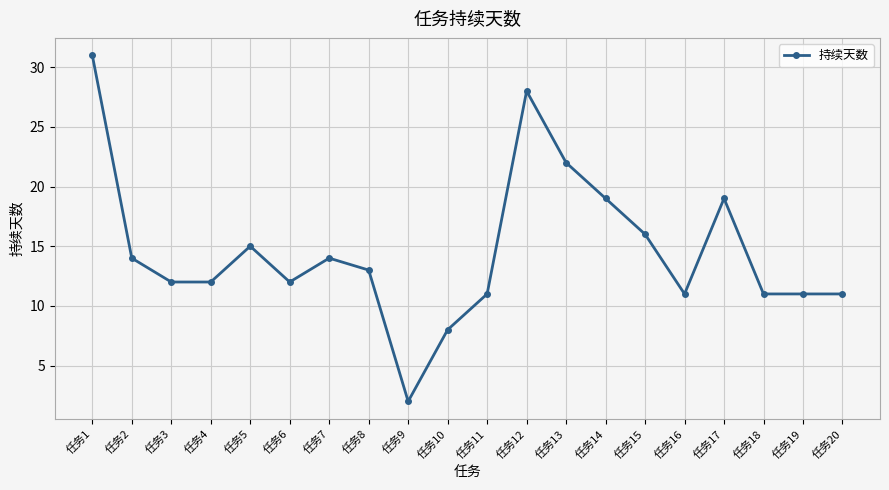

At which category does the data reach its first local peak?

任务5